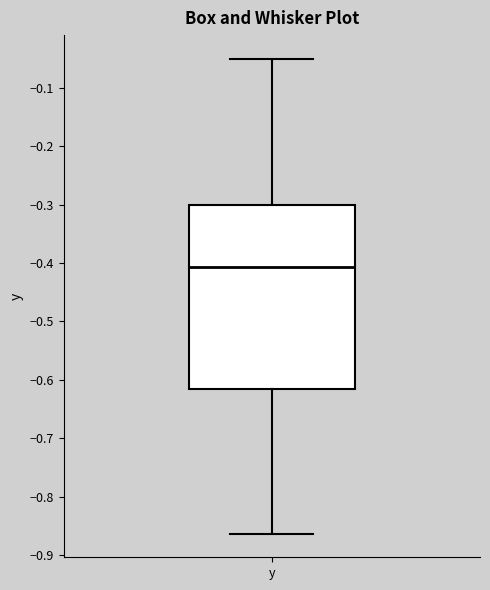

Transcribe this box plot: give where the median line is, the range the box spans, and where the two whiskers end, as read against the y-axis. The values are not printed on the chart, so give them approximately, as read against the axis.

median -0.41, box -0.62 to -0.30, whiskers -0.86 to -0.05